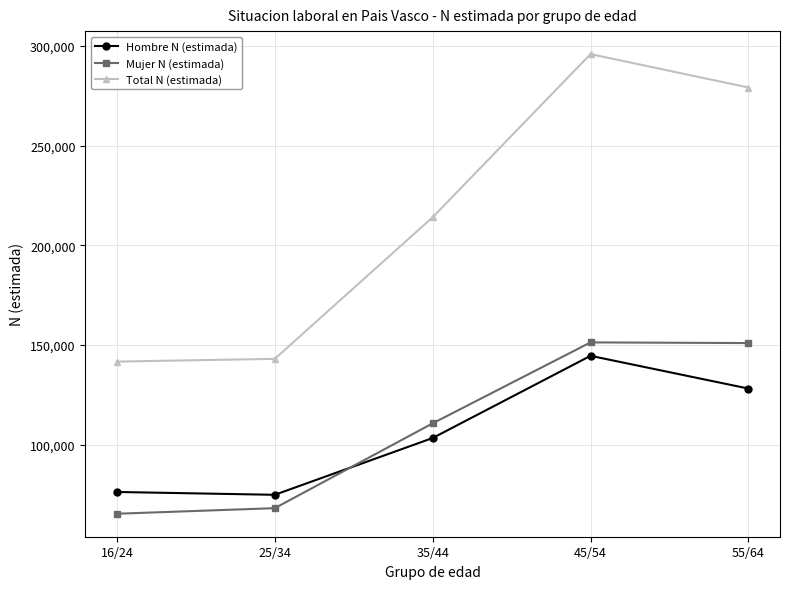

True or false: Total N (estimada) has more than 0 points higher than both neighbors.

True